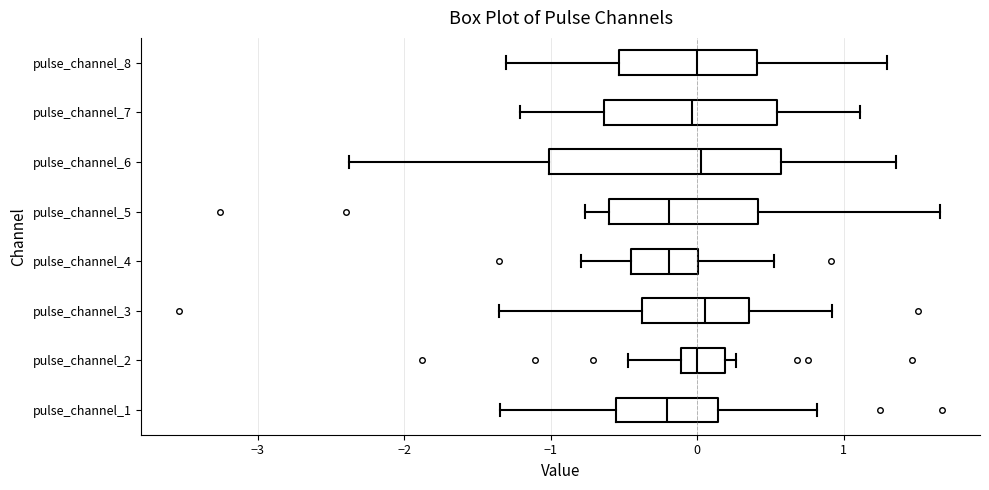

Reading bottom to top, read every box against the x-axis: the position of its median line, the range the box covers, and the ends of its whiskers. The values are not printed on the chart, so give them approximately, as read against the axis.

pulse_channel_1: median -0.2, box -0.6 to 0.1, whiskers -1.3 to 0.8
pulse_channel_2: median 0.0, box -0.1 to 0.2, whiskers -0.5 to 0.3
pulse_channel_3: median 0.1, box -0.4 to 0.4, whiskers -1.4 to 0.9
pulse_channel_4: median -0.2, box -0.5 to 0.0, whiskers -0.8 to 0.5
pulse_channel_5: median -0.2, box -0.6 to 0.4, whiskers -0.8 to 1.7
pulse_channel_6: median 0.0, box -1.0 to 0.6, whiskers -2.4 to 1.4
pulse_channel_7: median 0.0, box -0.6 to 0.5, whiskers -1.2 to 1.1
pulse_channel_8: median 0.0, box -0.5 to 0.4, whiskers -1.3 to 1.3